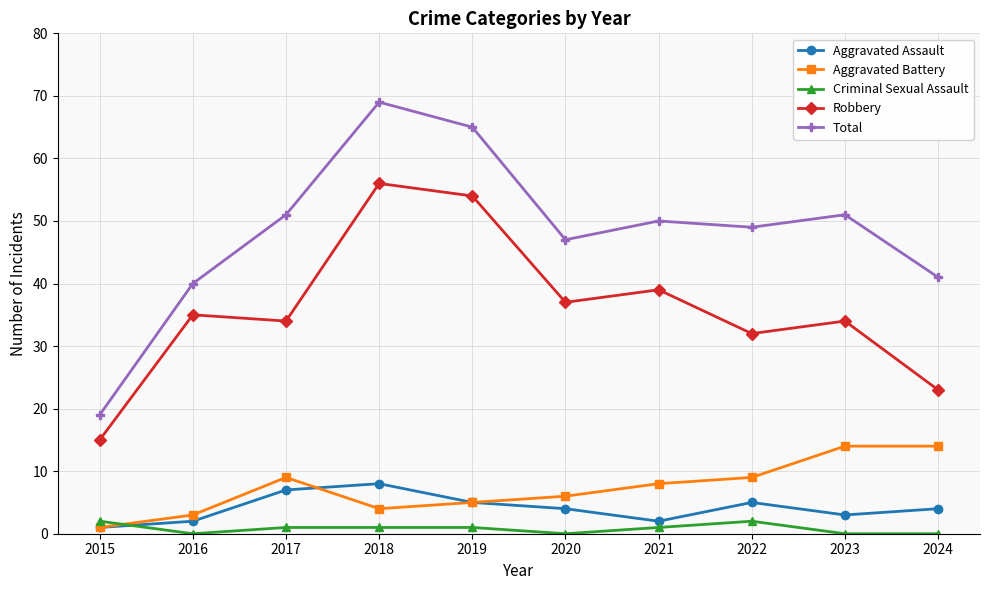

What are all the series names shown in the legend?

Aggravated Assault, Aggravated Battery, Criminal Sexual Assault, Robbery, Total